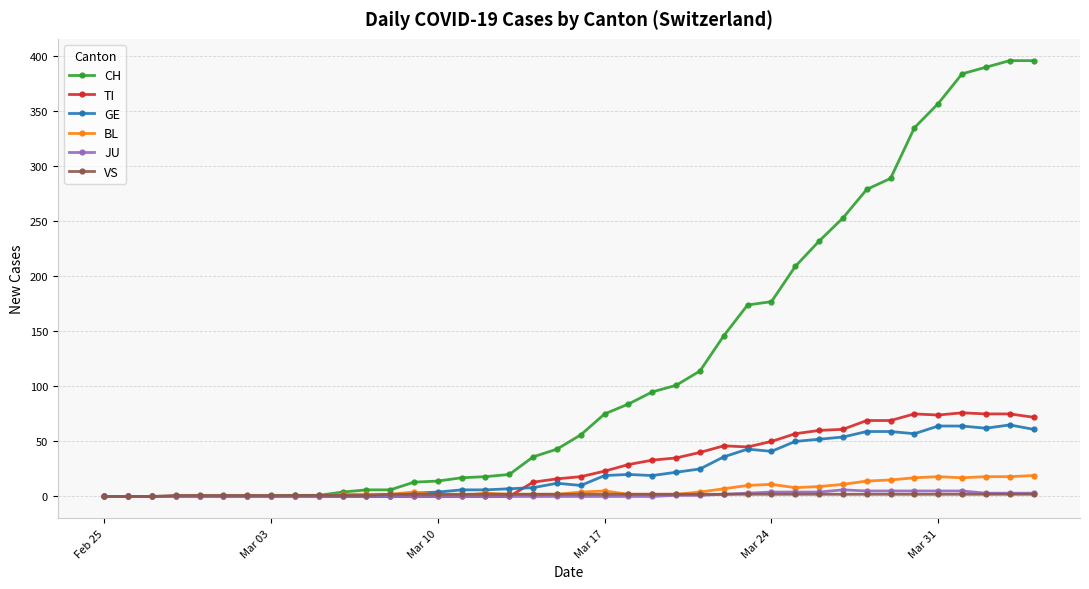

What is the highest value of the BL series?

19